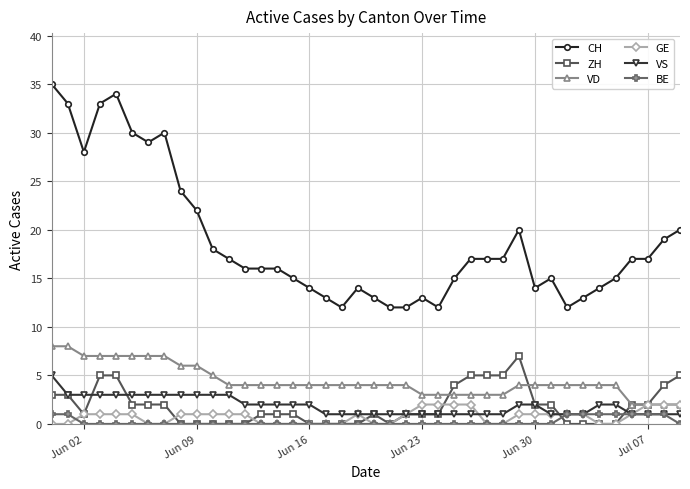

List the series in order of their peak value, highest first.

CH, VD, ZH, VS, GE, BE